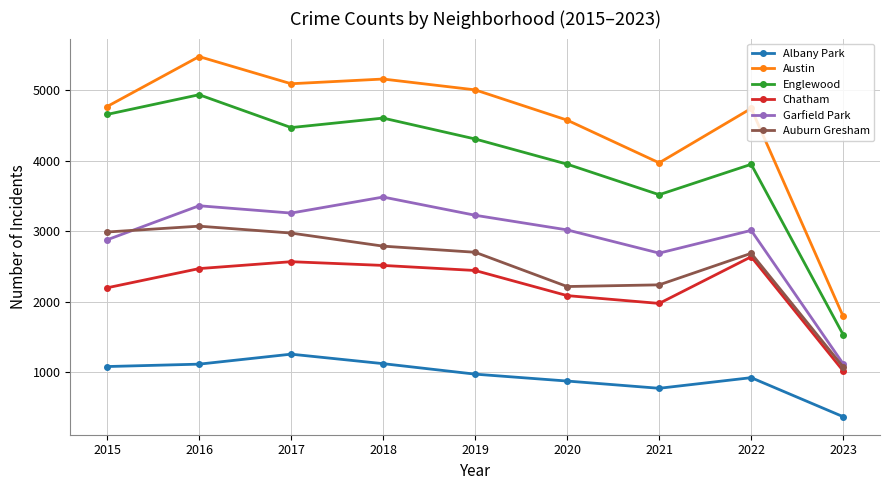

What is the total value across all series at 2015?

18566